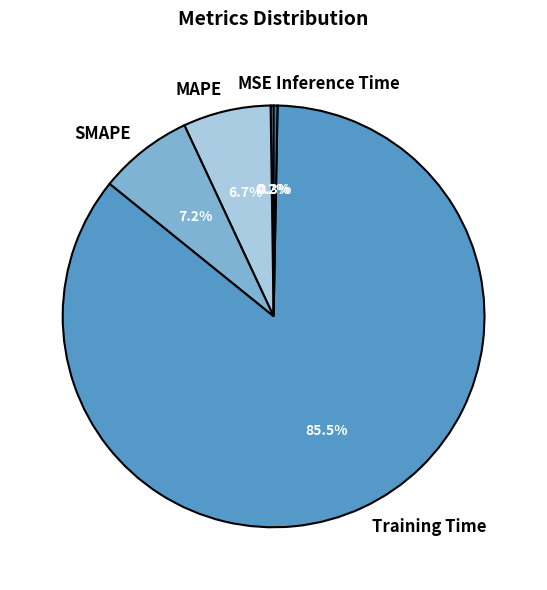

What portion of the pie excludes SMAPE?

92.8%